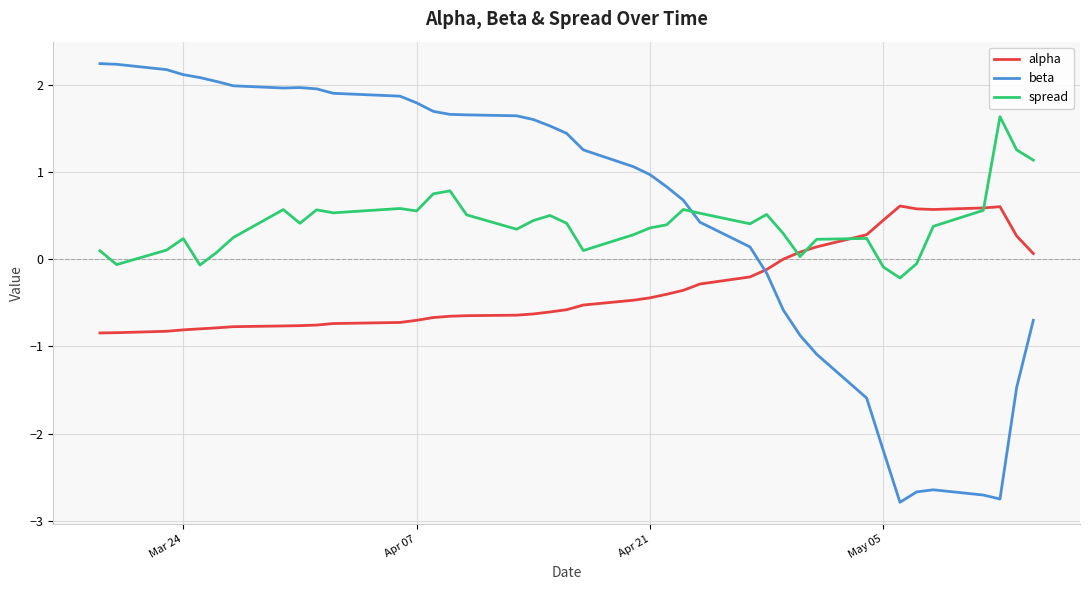

What is the difference between the maximum and second lowest values in the spread series?

1.7